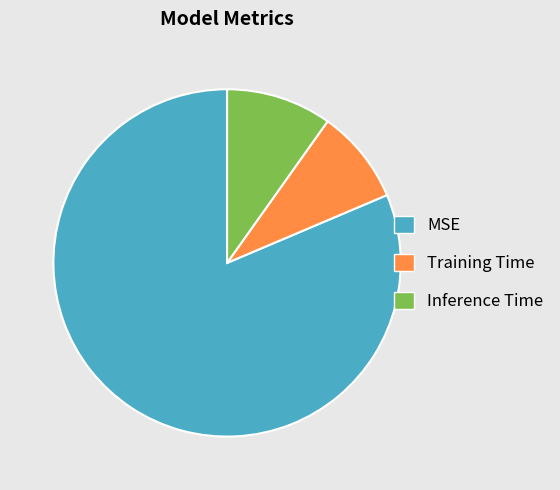

Do Training Time and Inference Time together represent more than half of the pie?

No